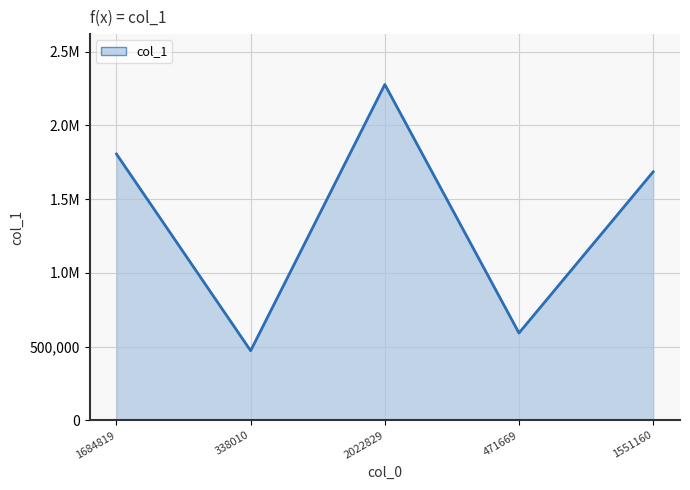

Is this an area chart (filled region under the line)?

Yes